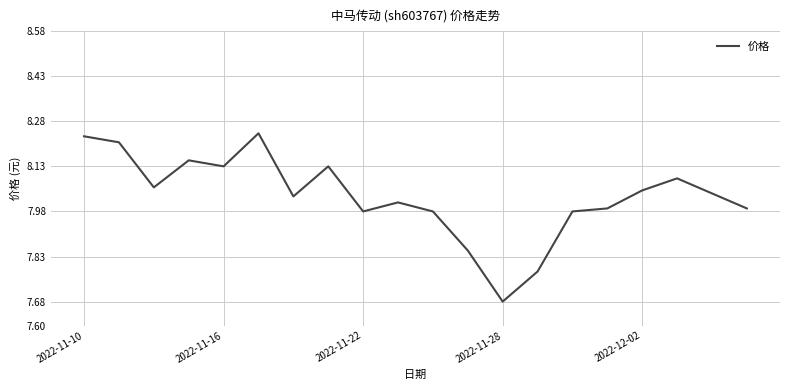

What is the difference between the maximum and minimum values?

0.6